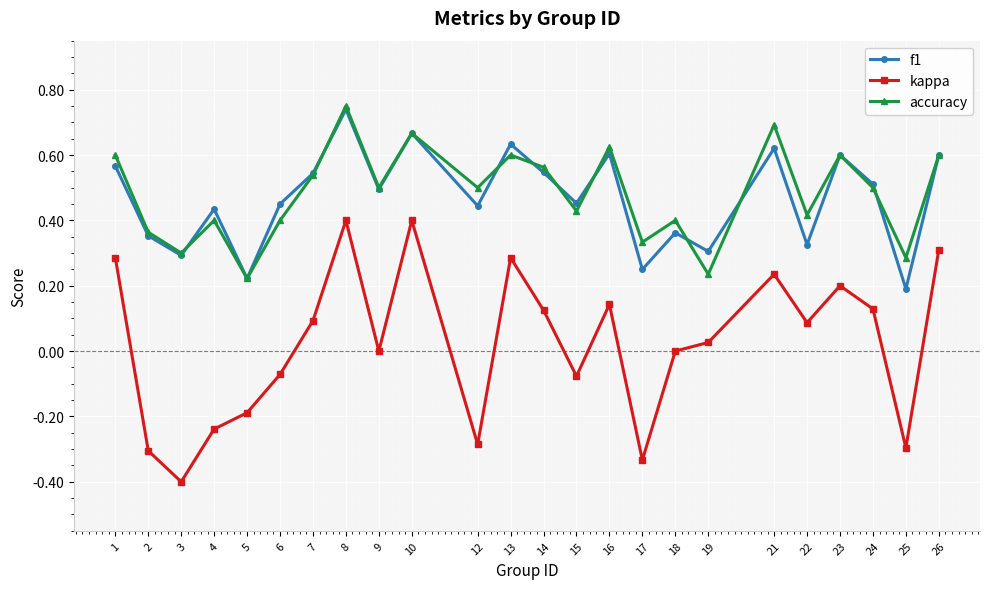

Which series has the largest total across all categories?

accuracy